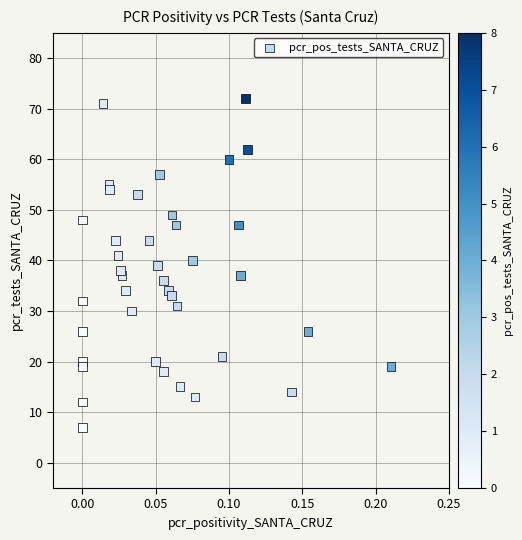

What is the range of Y values (max minus min)?

65